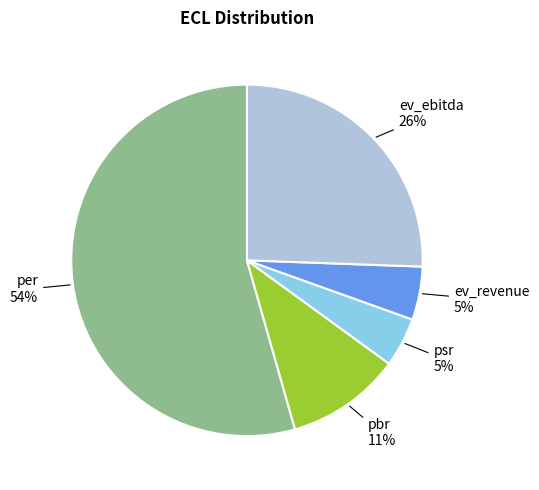

To the nearest percent, what is the average slice percentage?

20%